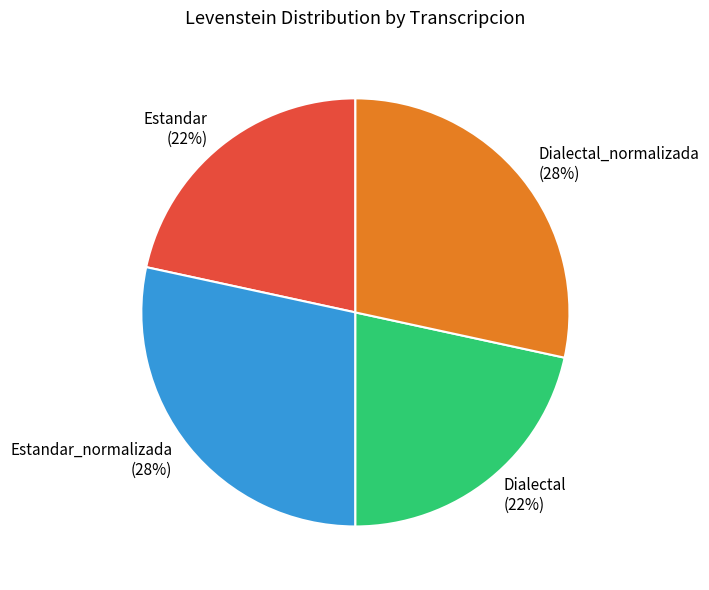

Between Dialectal and Dialectal_normalizada, which is larger?

Dialectal_normalizada